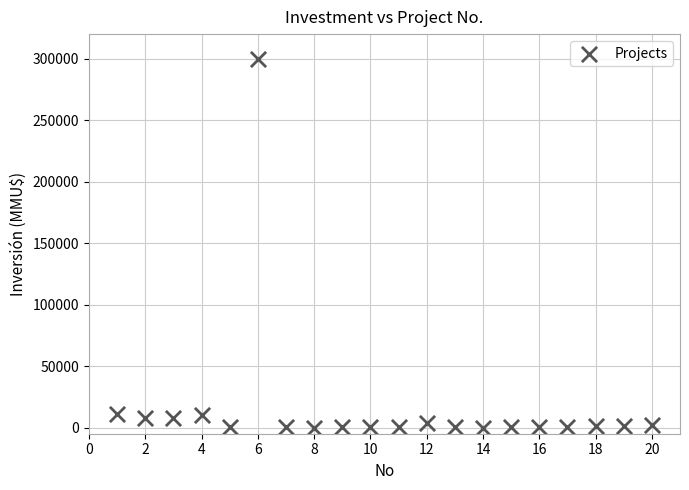

What is the range of X values (max minus min)?

19